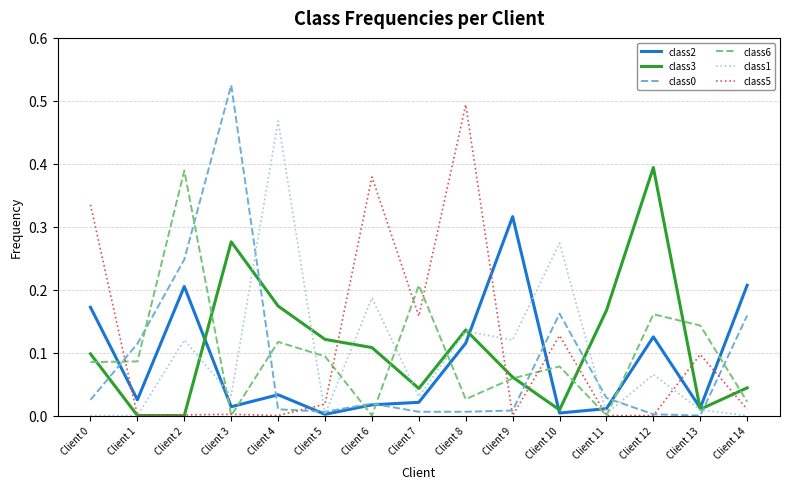

Which category has the highest value in the class1 series?

Client 4